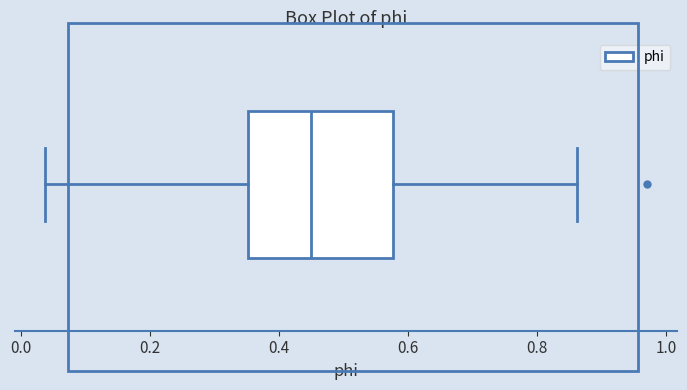

Read this box plot against the x-axis: the position of the median line, the range covered by the box, and the ends of both whiskers. The values are not printed on the chart, so give them approximately, as read against the axis.

median 0.46, box 0.36 to 0.58, whiskers 0.04 to 0.86